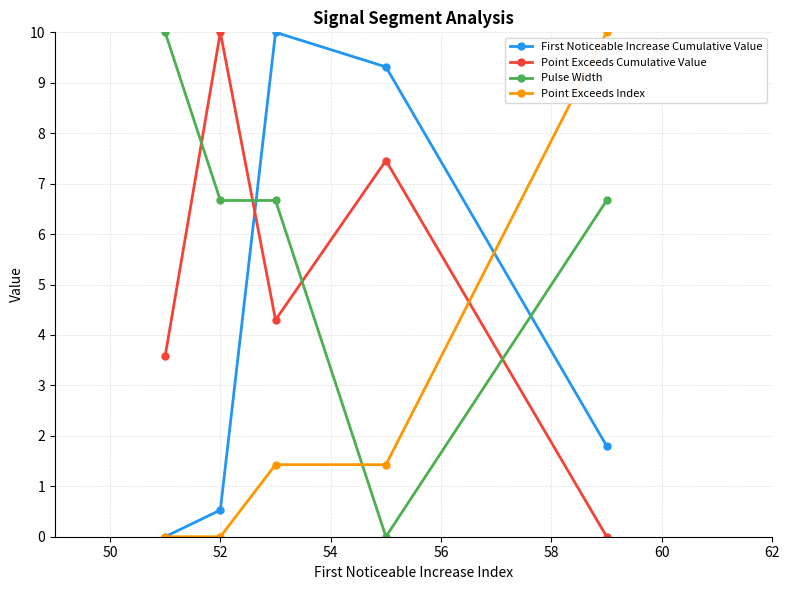

How many values in Point Exceeds Cumulative Value are above zero?

4